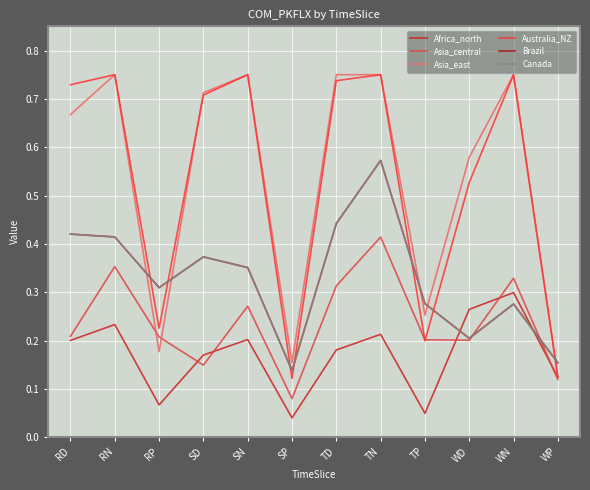

Is this an area chart (filled region under the line)?

No